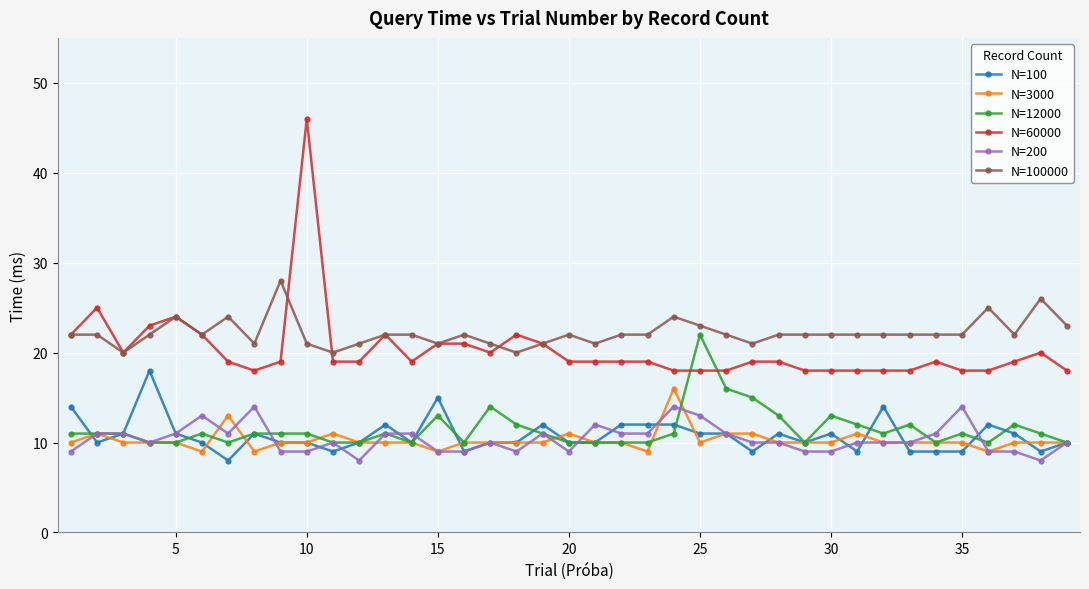

True or false: N=60000 and N=200 cross at least once.

False